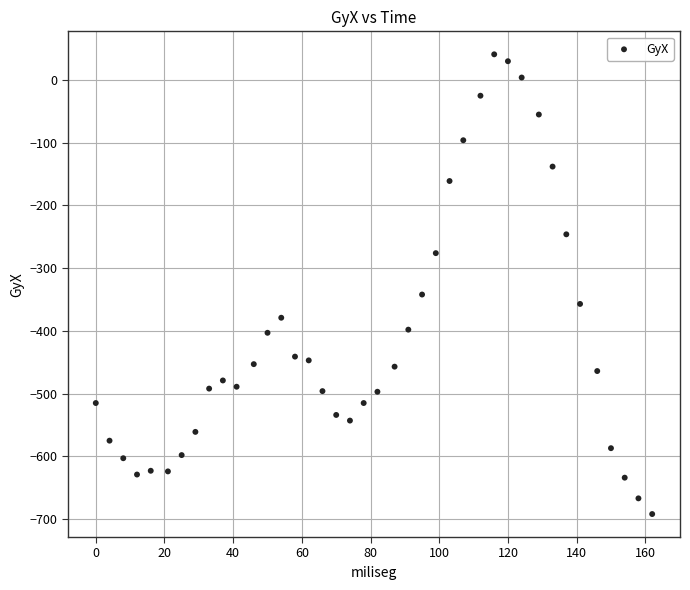

What Y value in the scatter plot is closest to -325?

-342